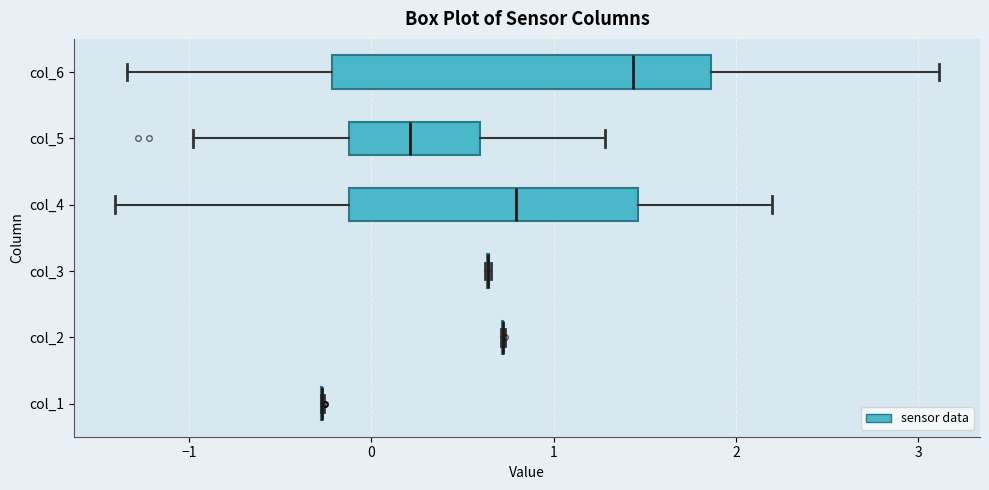

Reading bottom to top, read every box against the x-axis: the position of its median line, the range the box covers, and the ends of its whiskers. The values are not printed on the chart, so give them approximately, as read against the axis.

col_1: box collapsed to a line at -0.3, whiskers -0.3 to -0.3
col_2: box collapsed to a line at 0.7, whiskers 0.7 to 0.7
col_3: box collapsed to a line at 0.6, whiskers 0.6 to 0.7
col_4: median 0.8, box -0.1 to 1.5, whiskers -1.4 to 2.2
col_5: median 0.2, box -0.1 to 0.6, whiskers -1.0 to 1.3
col_6: median 1.4, box -0.2 to 1.9, whiskers -1.3 to 3.1